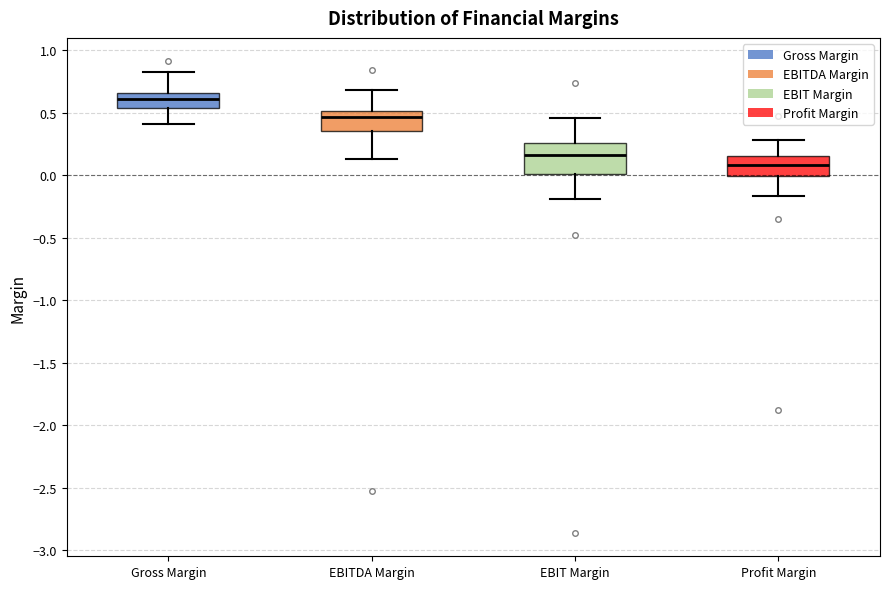

Where does the upper whisker of the box for Gross Margin end on the y-axis? The values are not printed on the chart, so give them approximately, as read against the axis.

0.80